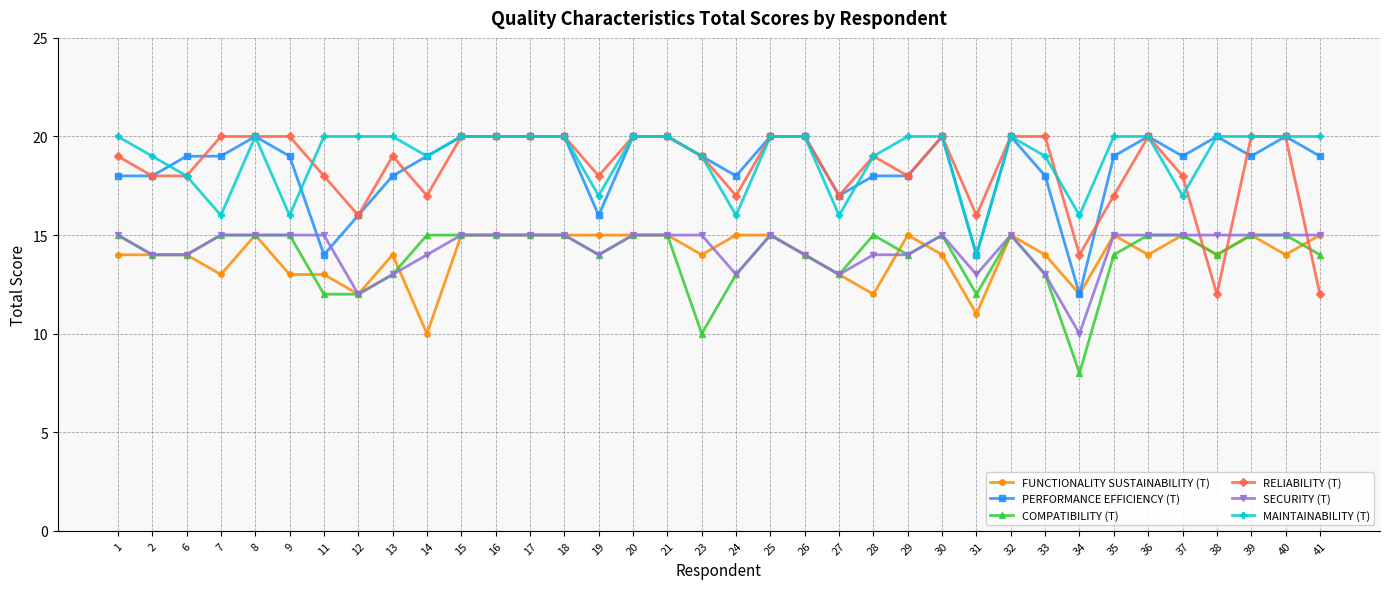

Is it true that COMPATIBILITY (T) equals 4 at 32?

False